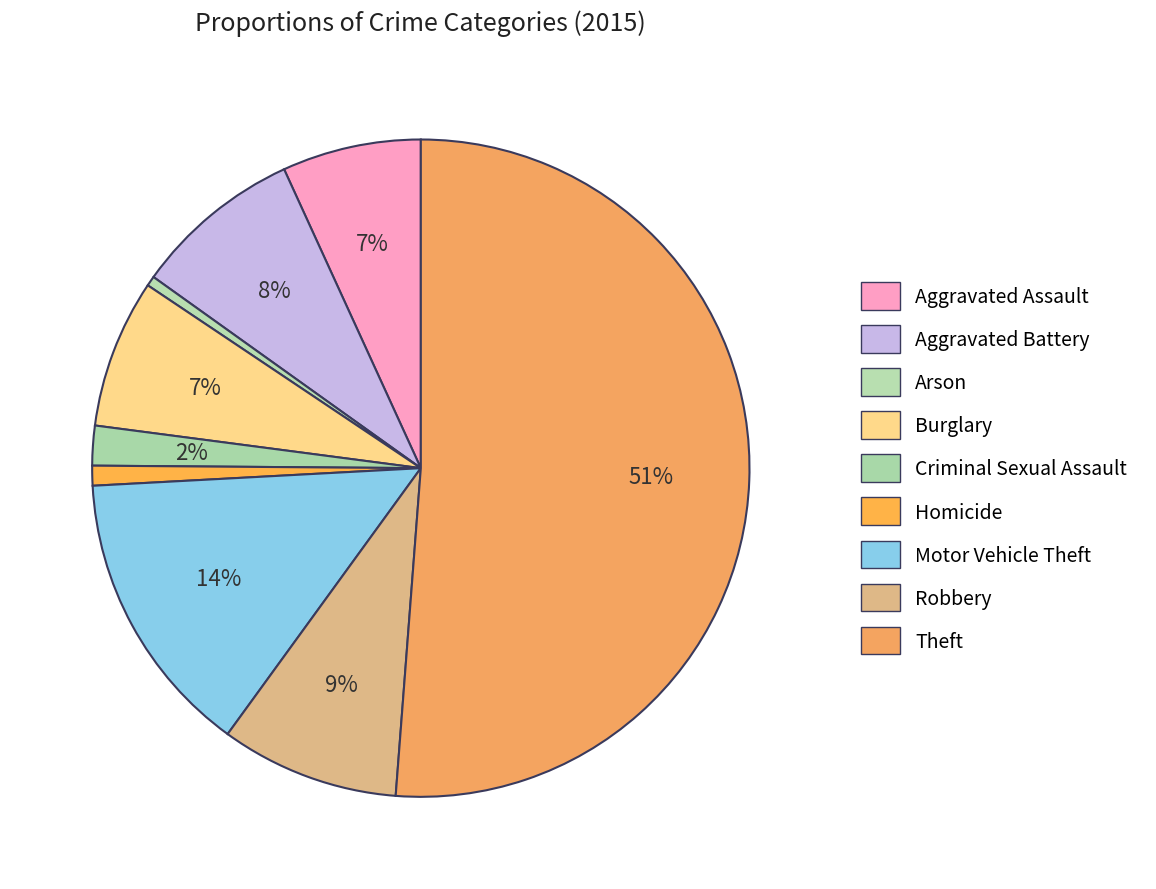

To the nearest percent, what is the average slice percentage?

11%